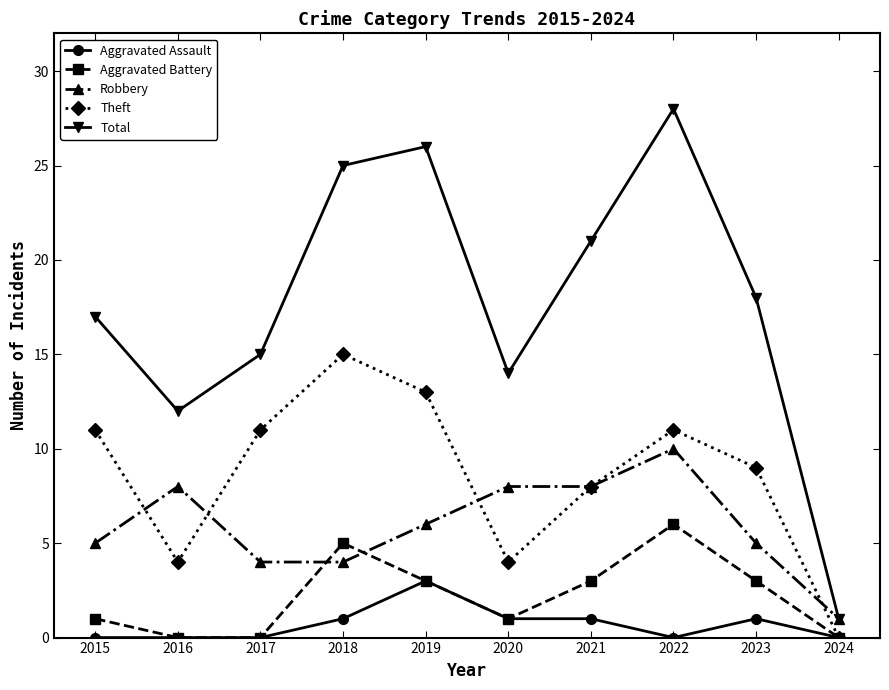

Rank the series at 2015 from highest to lowest value.

Total, Theft, Robbery, Aggravated Battery, Aggravated Assault